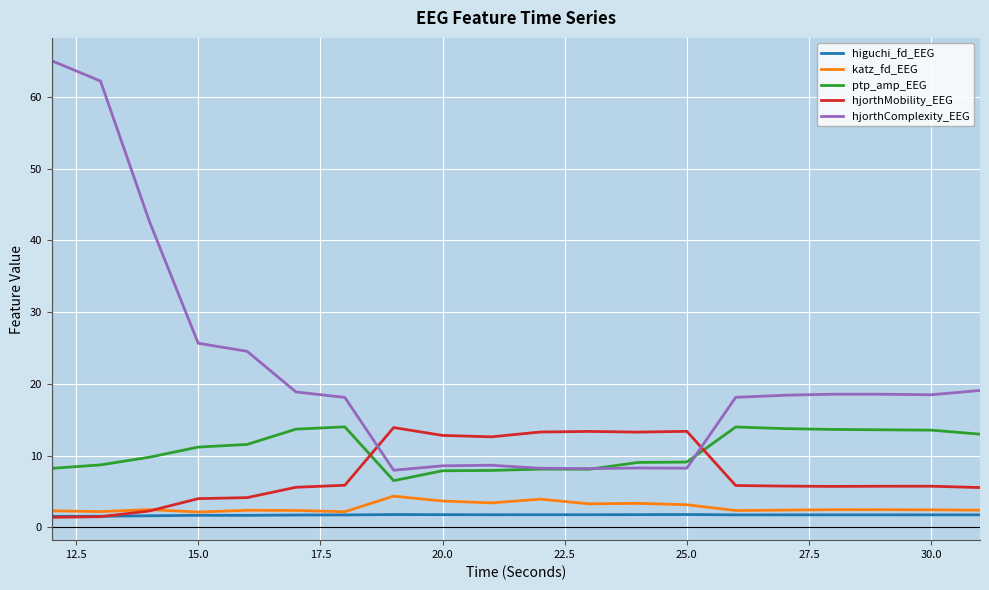

Is this an area chart (filled region under the line)?

No